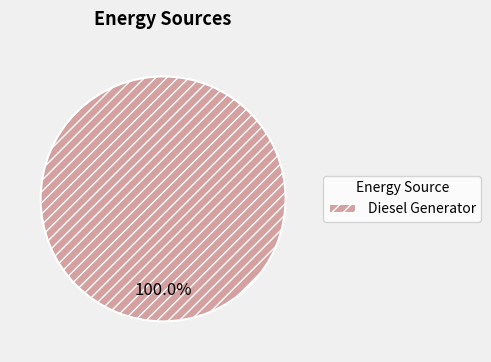

Rank the categories by value from lowest to highest.

Diesel Generator